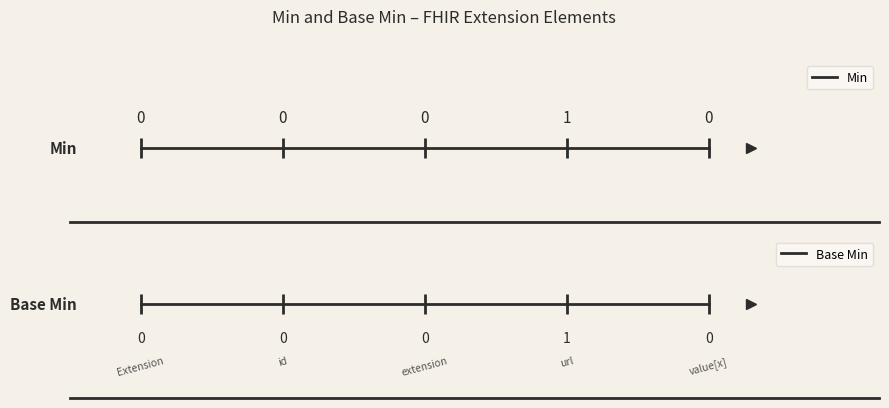

What is the greatest value displayed?

1